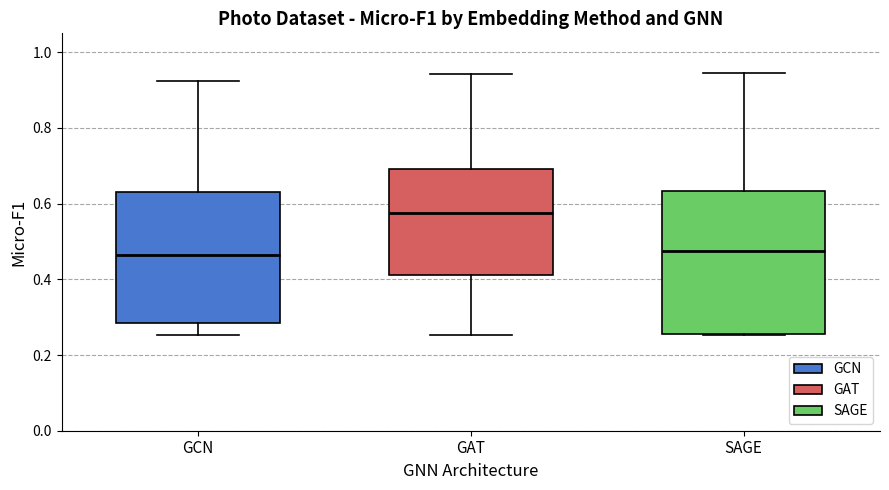

Comparing the boxes themselves (not the whiskers), which one is the tallest?

SAGE